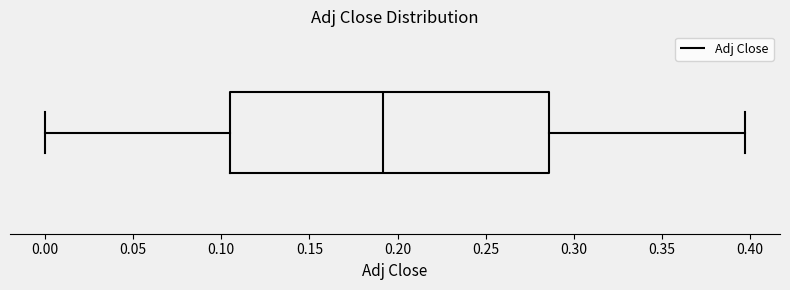

Read this box plot against the x-axis: the position of the median line, the range covered by the box, and the ends of both whiskers. The values are not printed on the chart, so give them approximately, as read against the axis.

median 0.190, box 0.105 to 0.285, whiskers 0.000 to 0.395